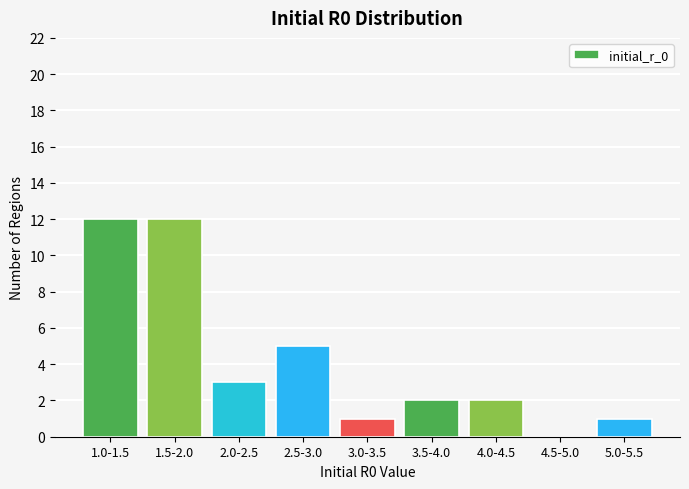

Reading left to right, what are all the values shown in this chart?

1.0-1.5=12	1.5-2.0=12	2.0-2.5=3	2.5-3.0=5	3.0-3.5=1	3.5-4.0=2	4.0-4.5=2	4.5-5.0=0	5.0-5.5=1